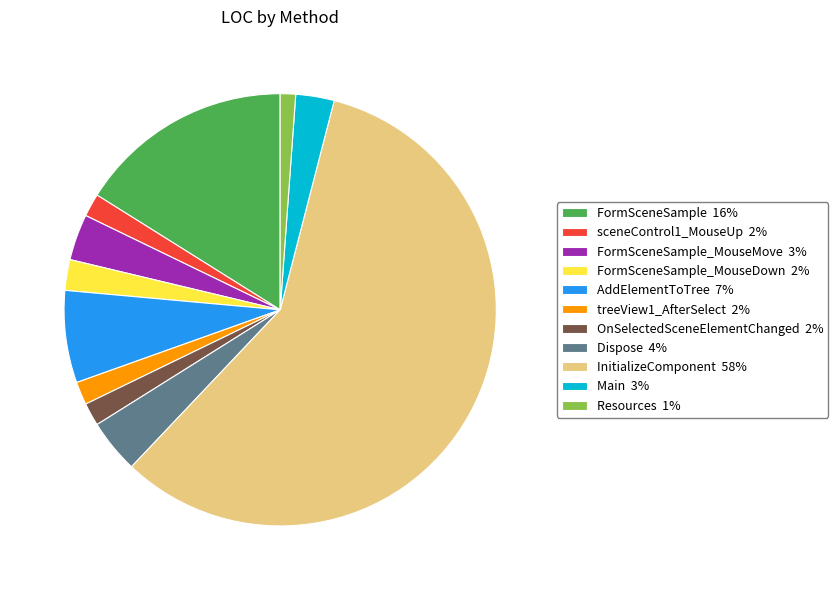

Count the number of slices in the pie.

11